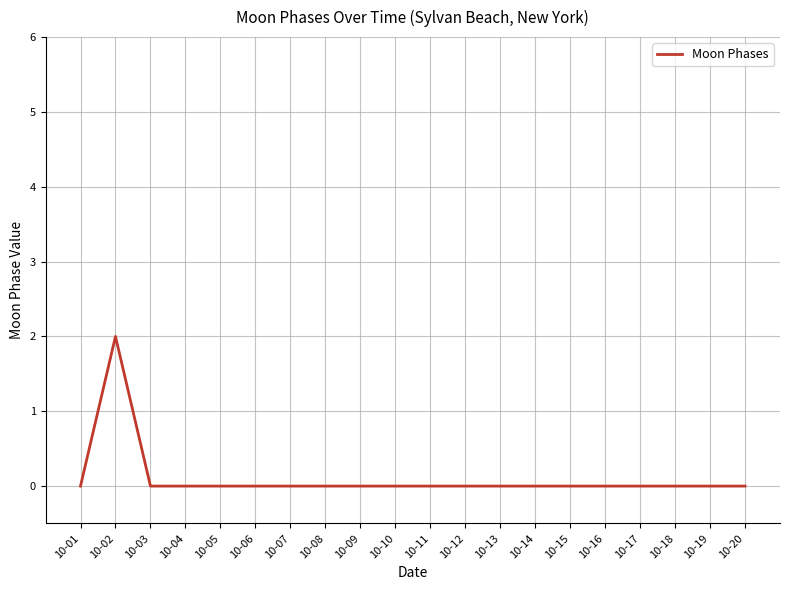

The chart shows a value of 0 at 10-08. True or false?

True